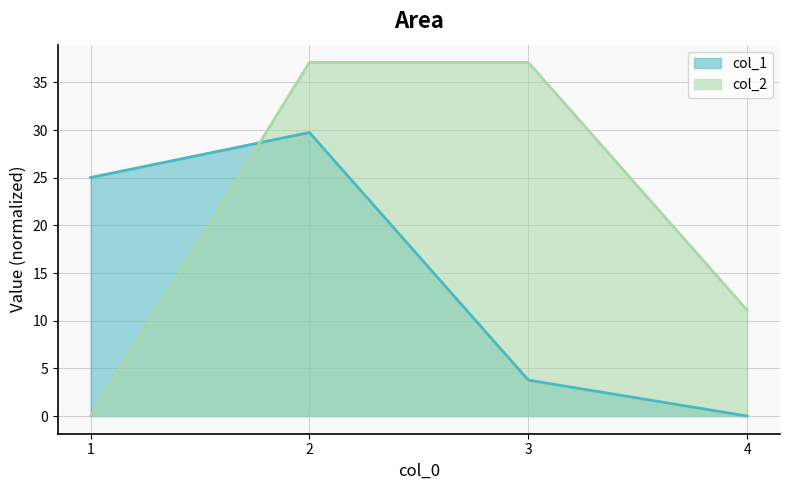

List the series in order of their peak value, lowest first.

col_1, col_2